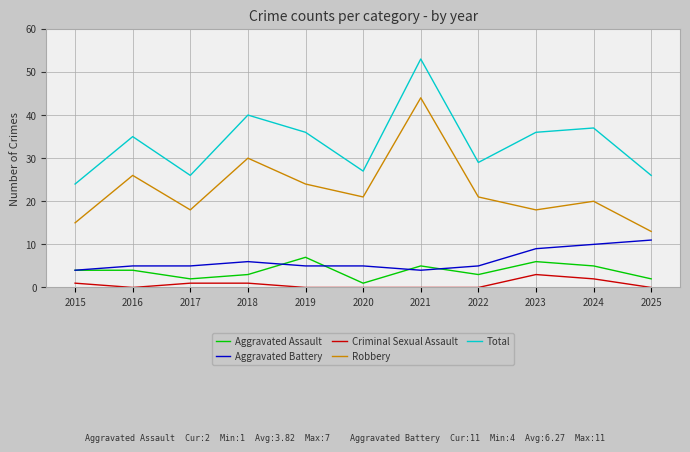

How many lines are shown in the chart?

5